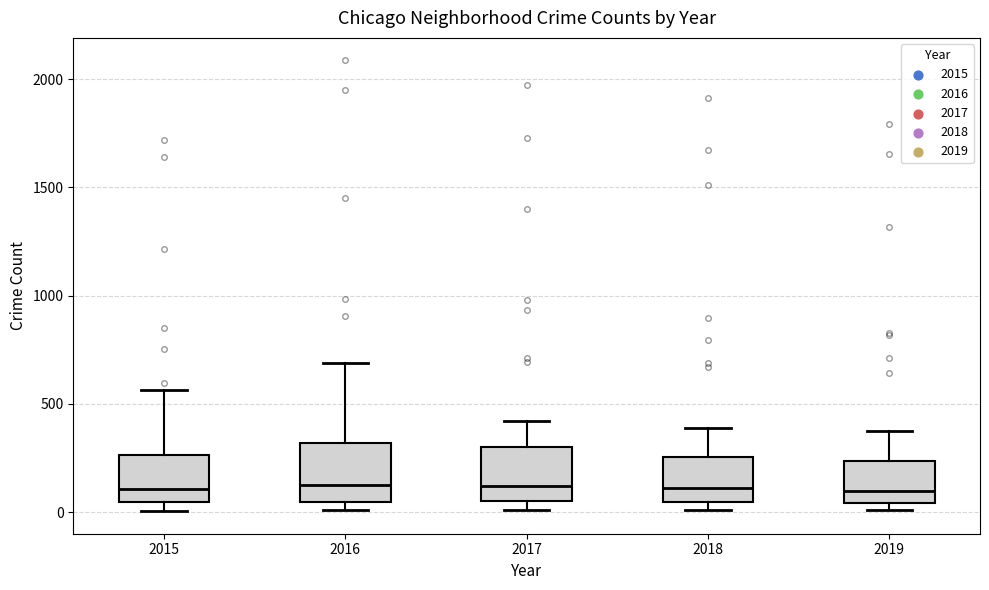

Where is the lower edge of the box at x = 2016 on the y-axis? The values are not printed on the chart, so give them approximately, as read against the axis.

50